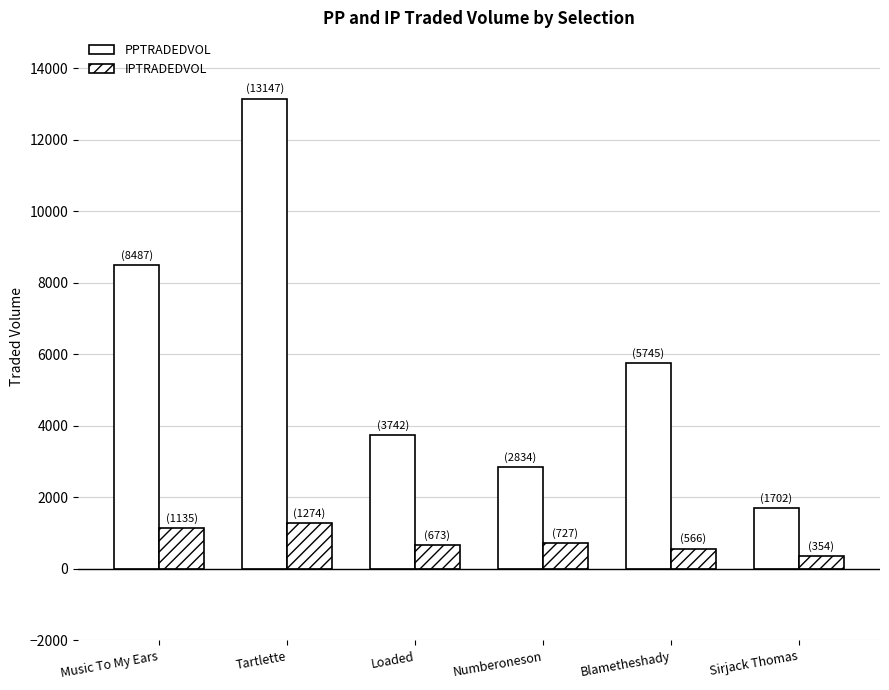

How many distinct data groups are displayed?

2